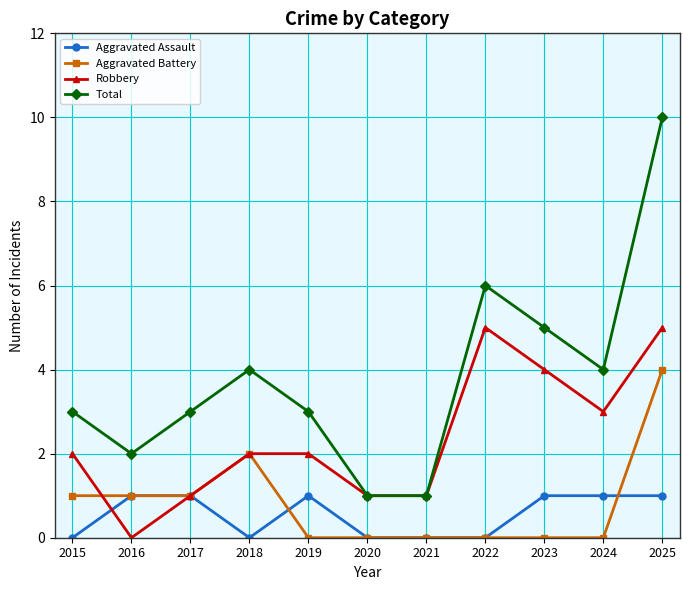

What are all the series names shown in the legend?

Aggravated Assault, Aggravated Battery, Robbery, Total